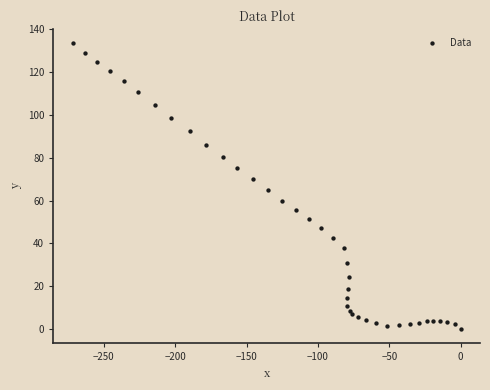

What is the range of Y values (max minus min)?

133.4